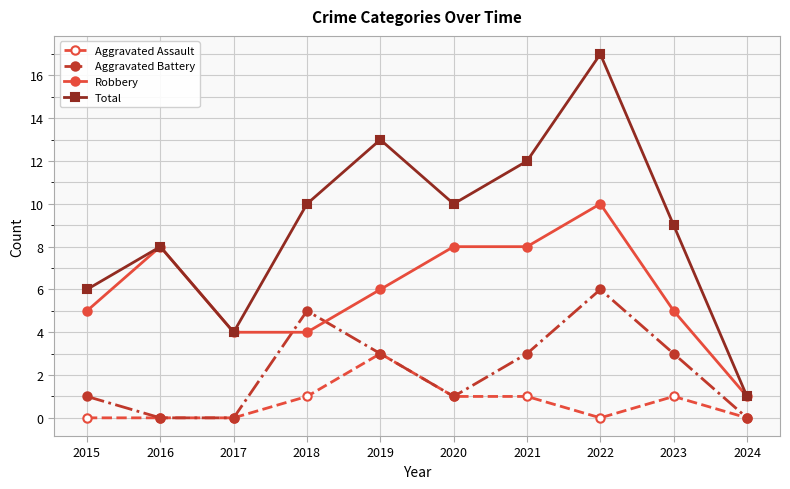

What is the sum of all Robbery values?

59